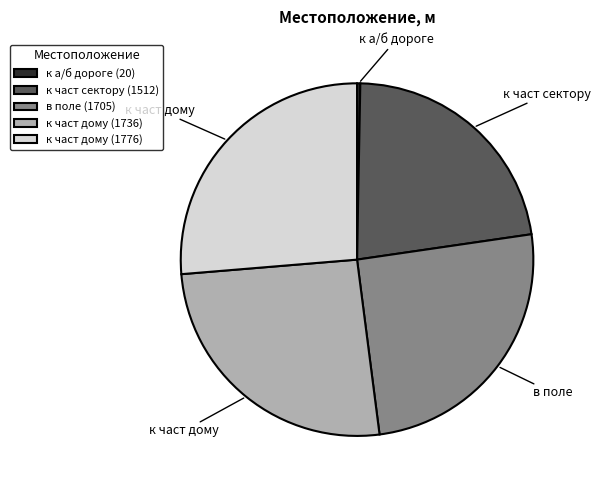

Is there a majority slice in this chart?

No